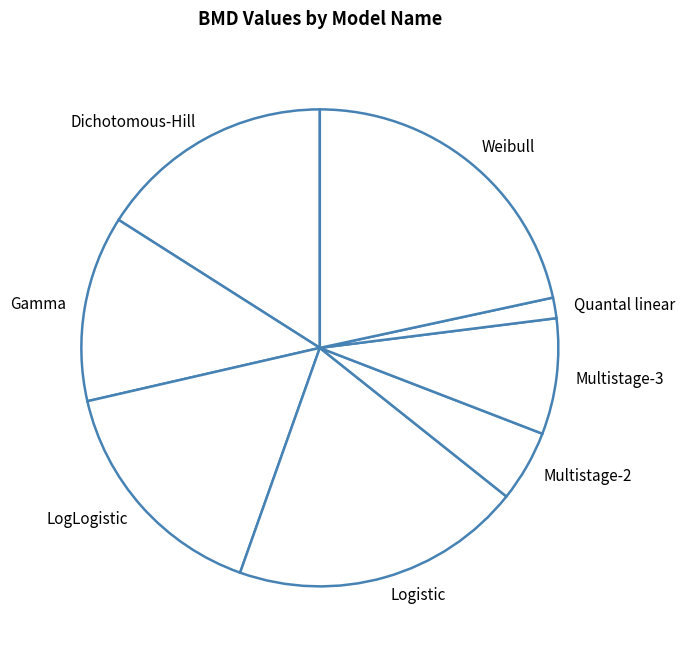

Between Quantal linear and Multistage-2, which is larger?

Multistage-2